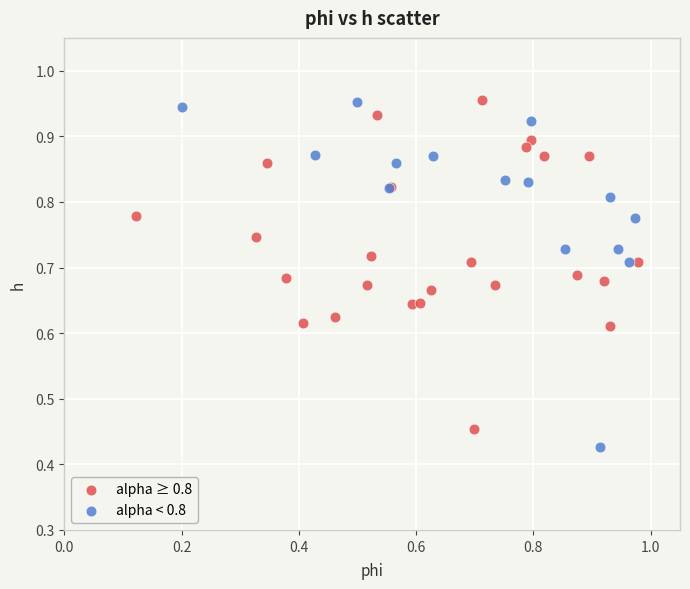

What are all the series names shown in the legend?

alpha ≥ 0.8, alpha < 0.8